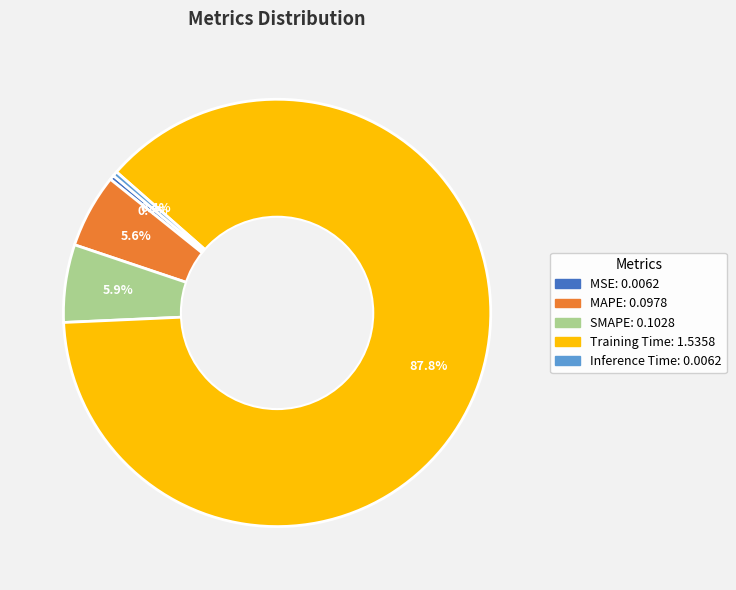

What is the largest slice in the pie chart?

Training Time